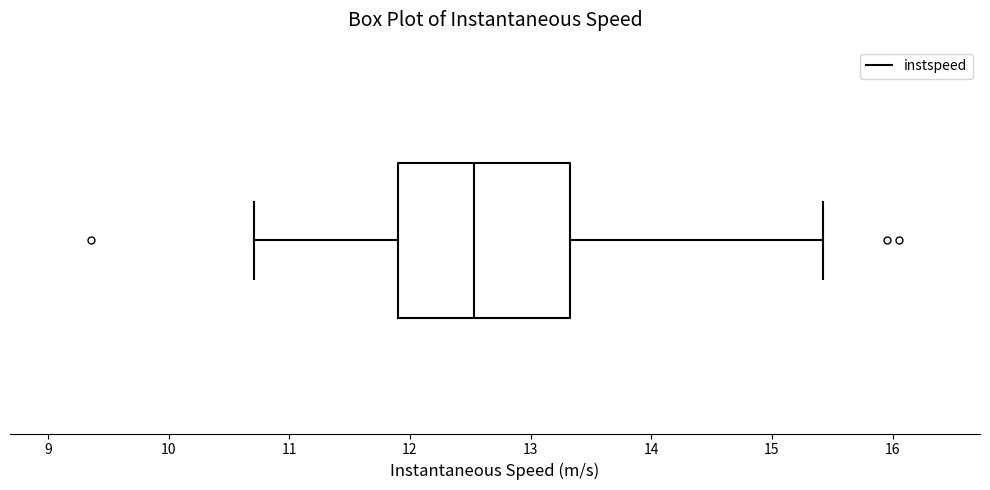

Transcribe this box plot: give where the median line is, the range the box spans, and where the two whiskers end, as read against the x-axis. The values are not printed on the chart, so give them approximately, as read against the axis.

median 12.5, box 11.9 to 13.3, whiskers 10.7 to 15.4